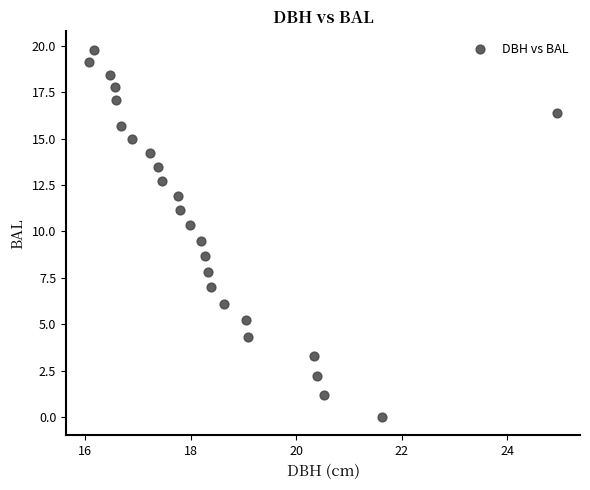

What is the range of X values (max minus min)?

8.9